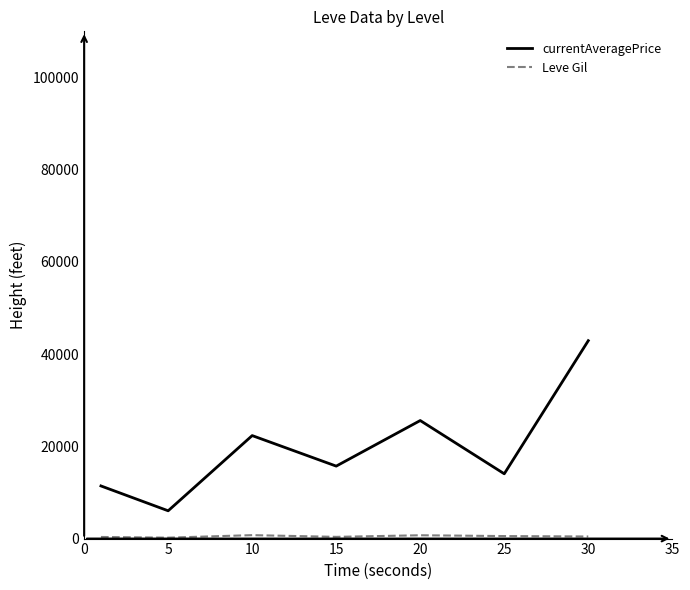

What is the minimum value for currentAveragePrice?

6027.4